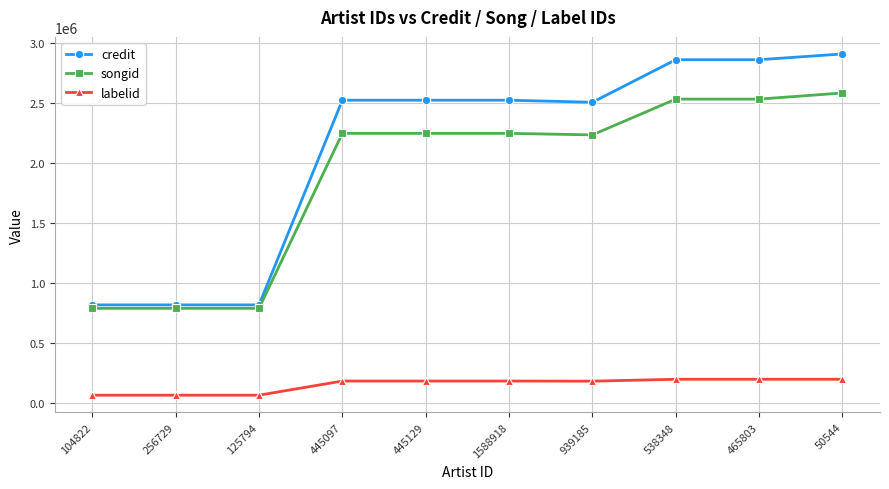

Rank the series by their maximum value, from highest to lowest.

credit, songid, labelid